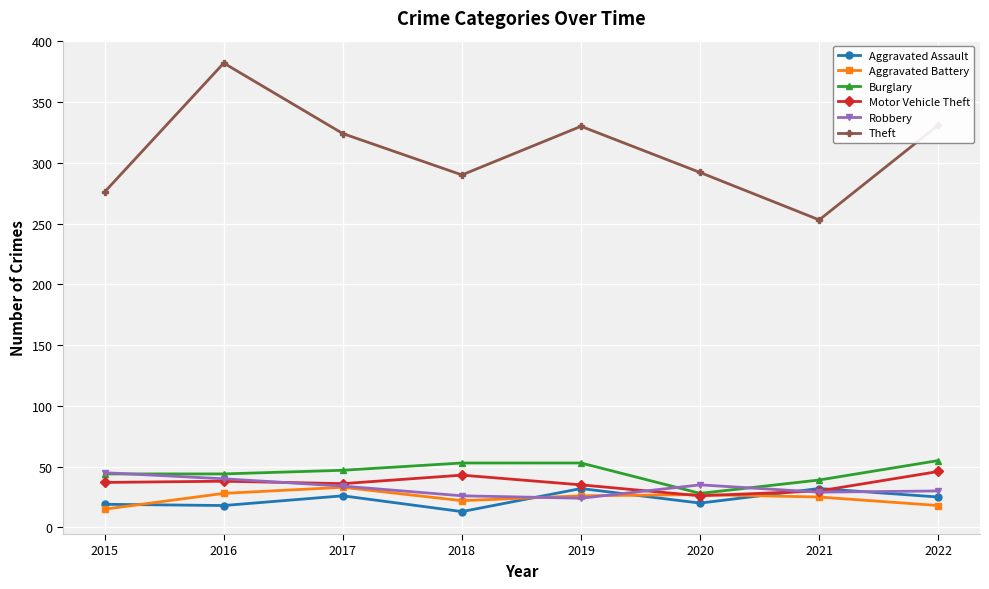

What is the maximum value for Aggravated Assault?

32